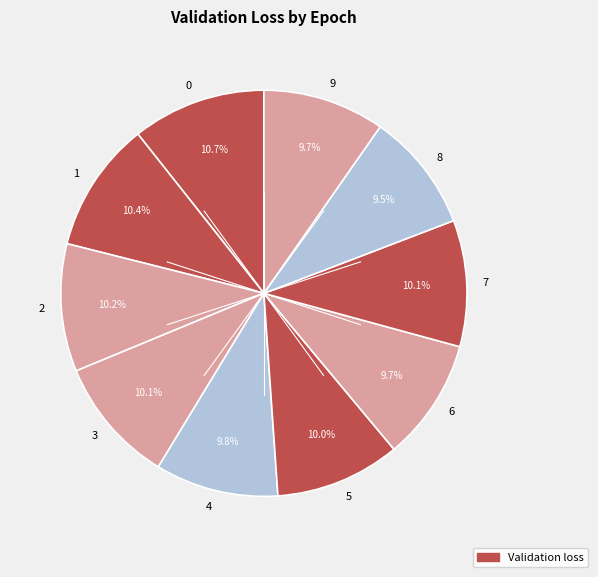

Does 0 account for over 50% of the chart?

No